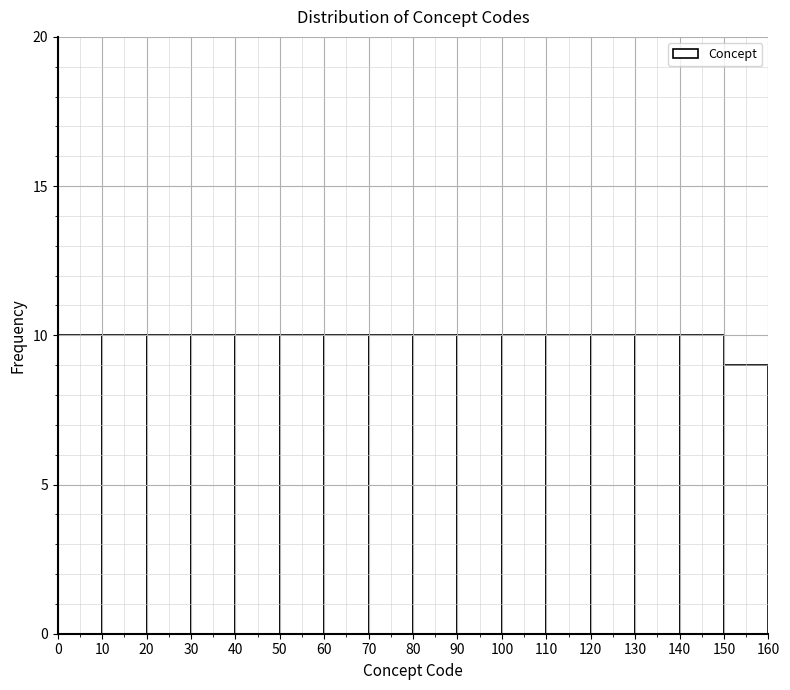

Reading left to right, list every bar in this chart as the range it spans on the x-axis followed by its height. The values are not printed on the chart, so give them approximately, as read against the axis.

0 to 10: 10
10 to 20: 10
20 to 30: 10
30 to 40: 10
40 to 50: 10
50 to 60: 10
60 to 70: 10
70 to 80: 10
80 to 90: 10
90 to 100: 10
100 to 110: 10
110 to 120: 10
120 to 130: 10
130 to 140: 10
140 to 150: 10
150 to 160: 9